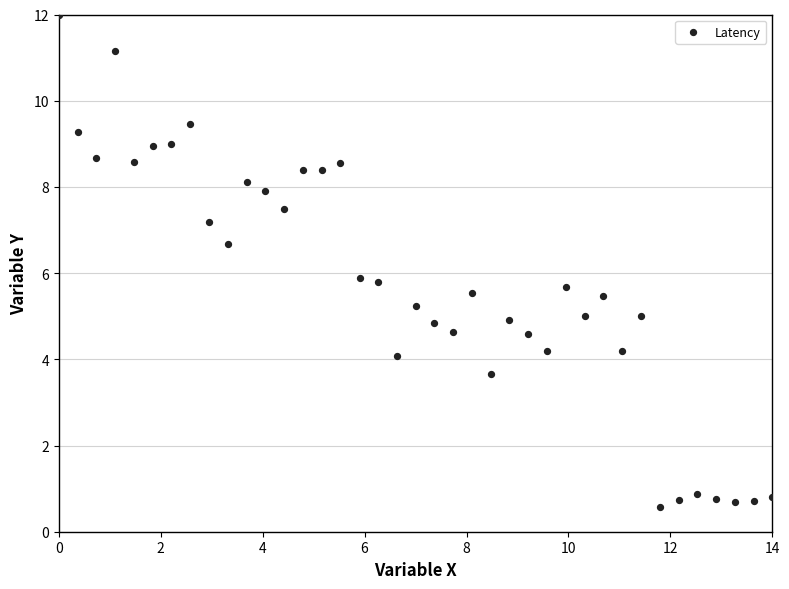

What is the range of Y values (max minus min)?

11.4